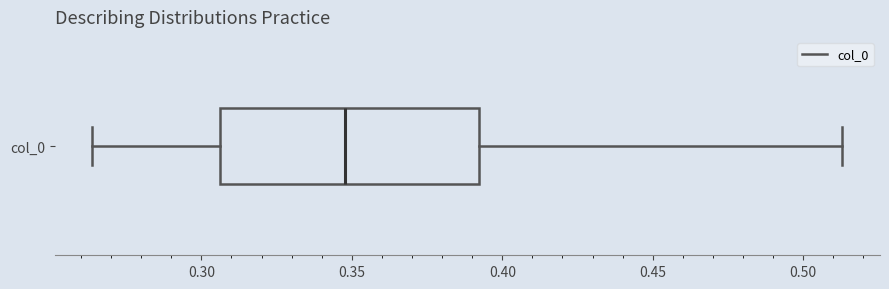

Transcribe this box plot: give where the median line is, the range the box spans, and where the two whiskers end, as read against the x-axis. The values are not printed on the chart, so give them approximately, as read against the axis.

median 0.350, box 0.305 to 0.390, whiskers 0.265 to 0.515